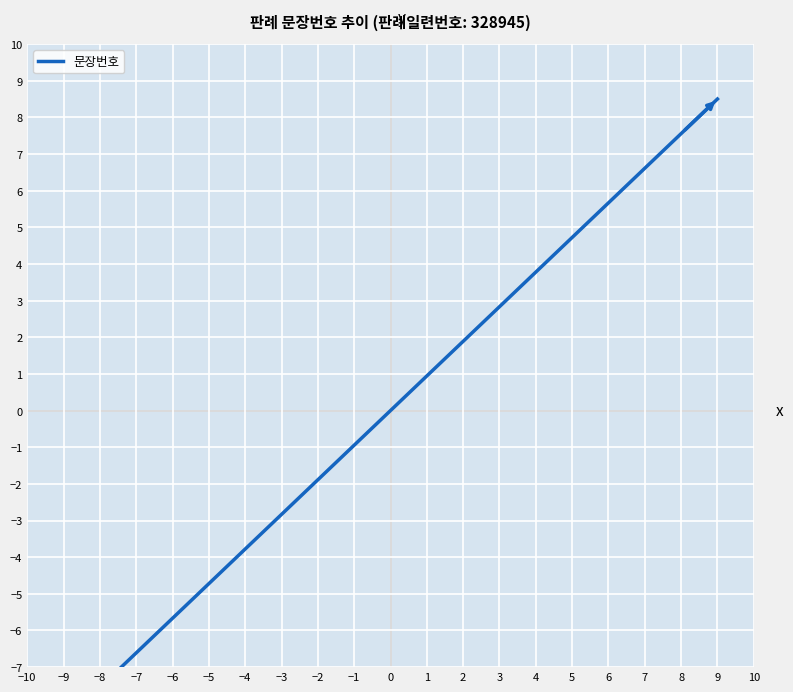

Rank the categories by value from lowest to highest.

−10, −9, −8, −7, −6, −5, −4, −3, −2, −1, 0, 1, 2, 3, 4, 5, 6, 7, 8, 9